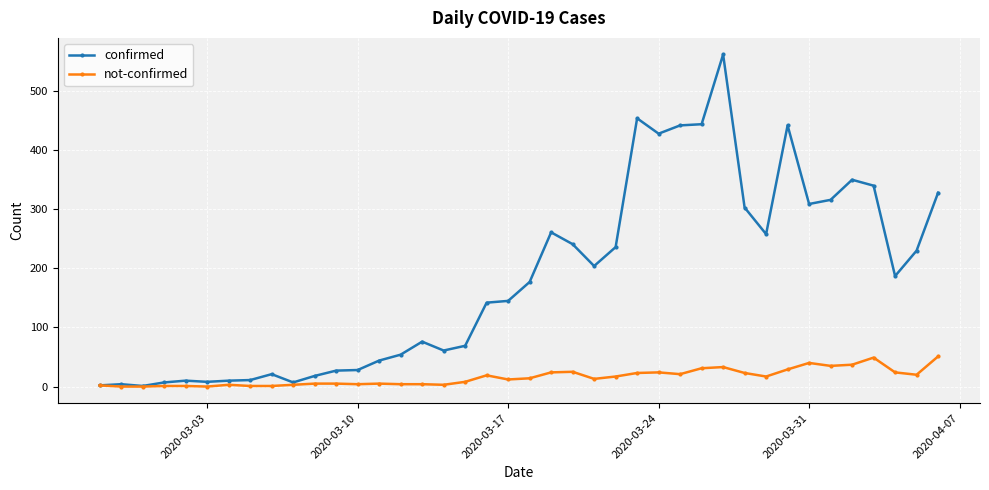

What is the maximum value for confirmed?

562